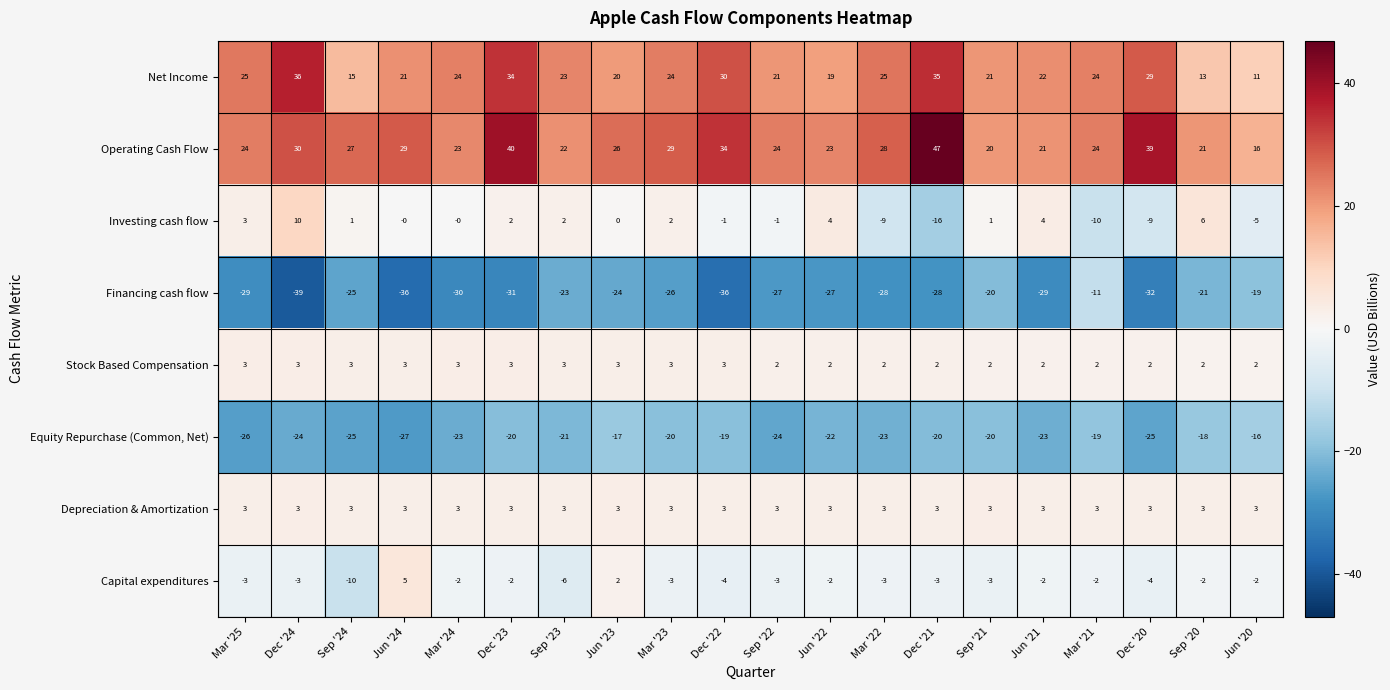

What is the difference between the highest and lowest values at Sep '20?

42